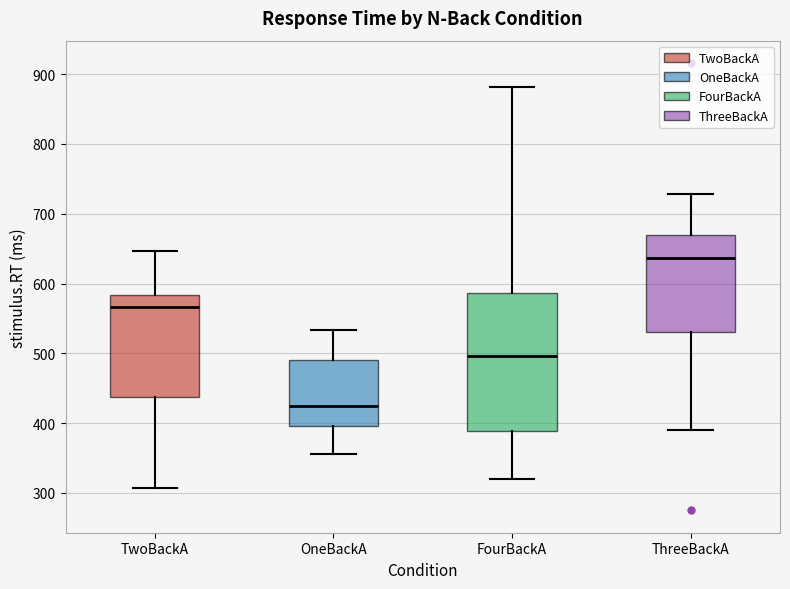

Which box's median line is the lowest?

OneBackA